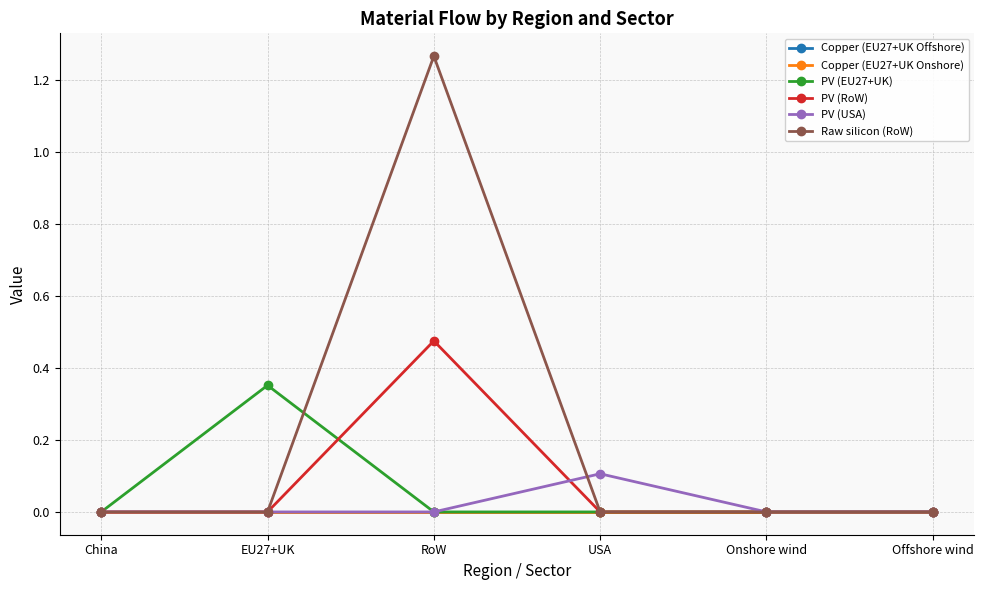

How many PV (RoW) values are between 0 and 1?

6